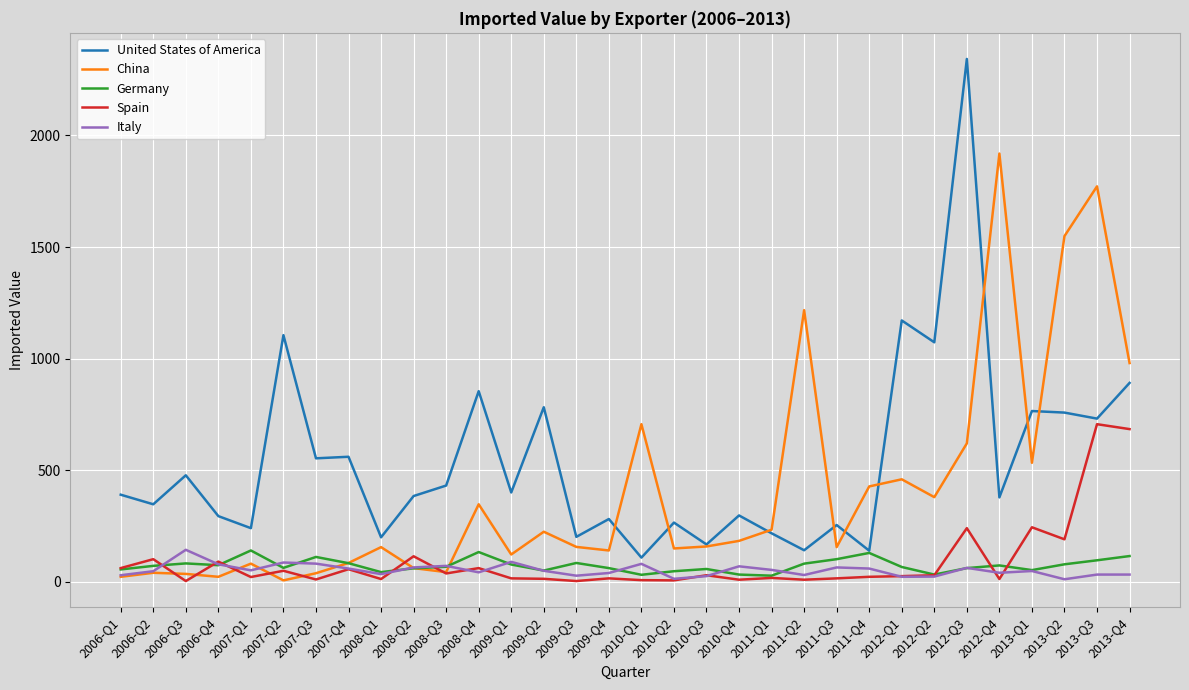

At which label does Italy reach its peak?

2006-Q3